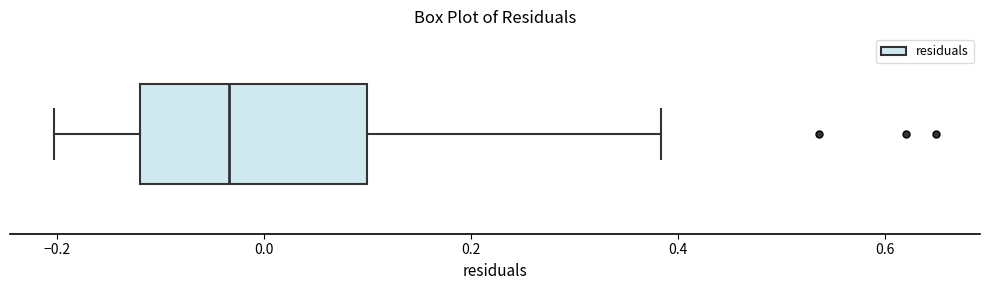

Transcribe this box plot: give where the median line is, the range the box spans, and where the two whiskers end, as read against the x-axis. The values are not printed on the chart, so give them approximately, as read against the axis.

median -0.04, box -0.12 to 0.10, whiskers -0.20 to 0.38